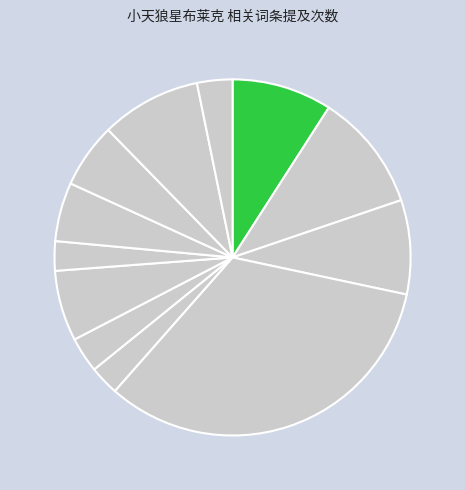

Which category has the smallest portion of the pie?

詹姆·波特